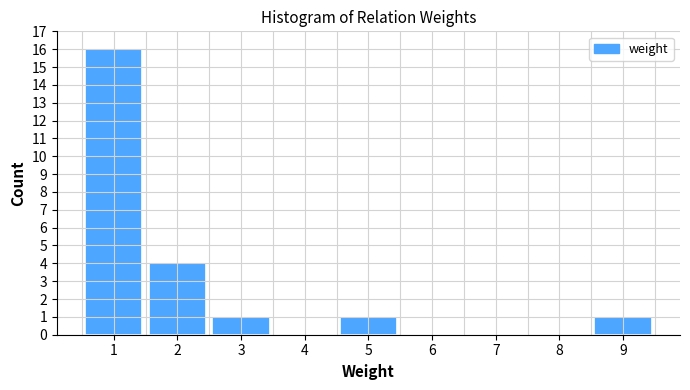

Reading left to right, transcribe this chart: for each bar, give the range it covers on the x-axis and its height. The values are not printed on the chart, so give them approximately, as read against the axis.

0.5 to 1.5: 16
1.5 to 2.5: 4
2.5 to 3.5: 1
3.5 to 4.5: 0
4.5 to 5.5: 1
5.5 to 6.5: 0
6.5 to 7.5: 0
7.5 to 8.5: 0
8.5 to 9.5: 1